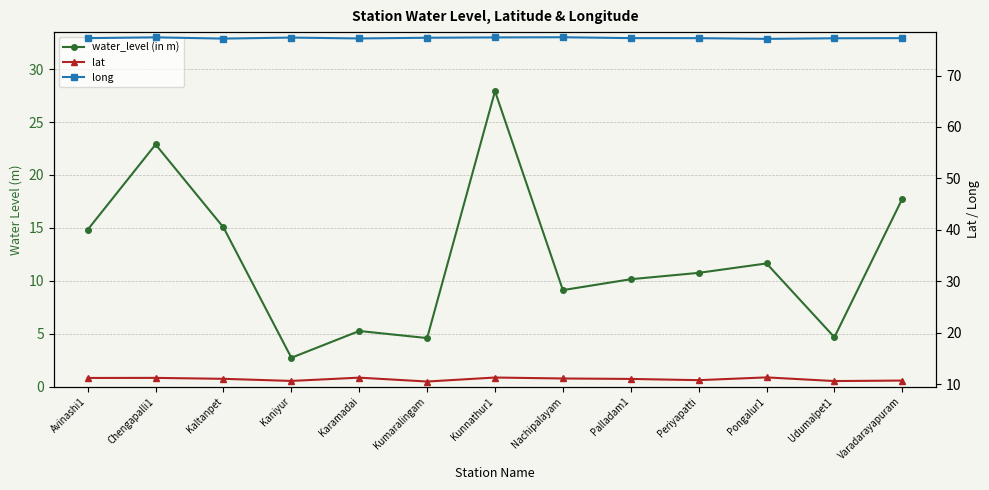

What is the average value of the water_level (in m) series?

12.1